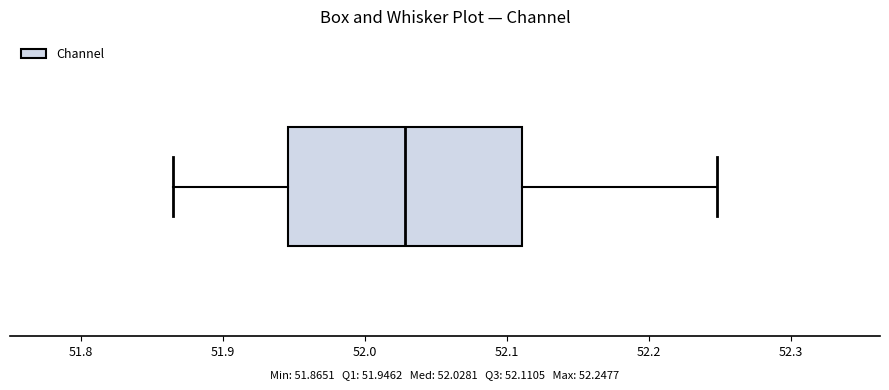

Where does the left whisker of the box end on the x-axis? The values are not printed on the chart, so give them approximately, as read against the axis.

51.87